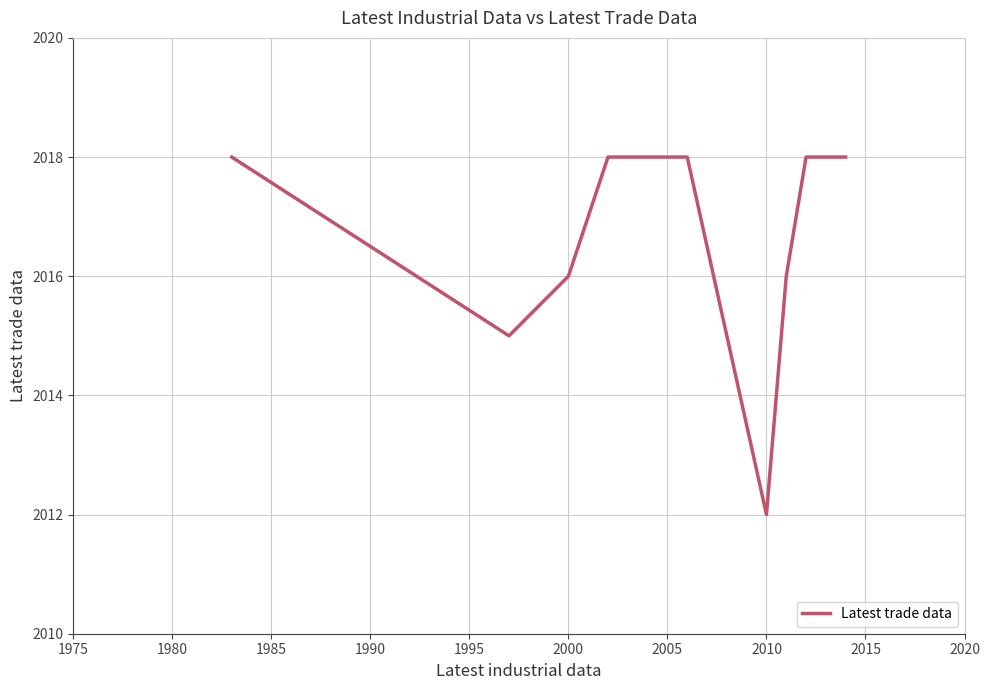

What position from the right is 2000?

18